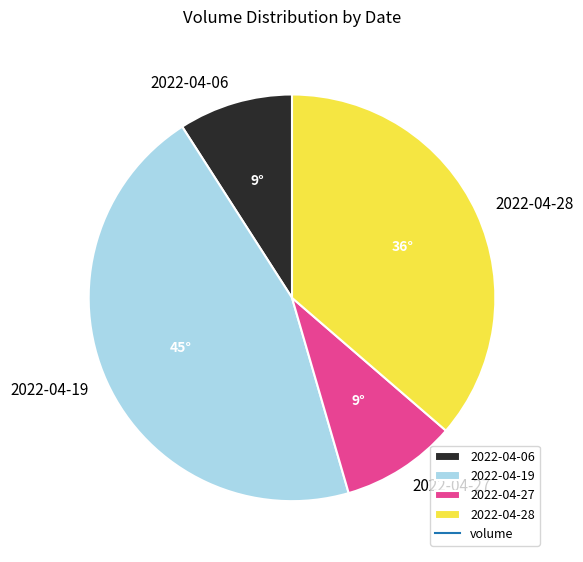

Is it true that 2022-04-19 is 45% of the pie?

True